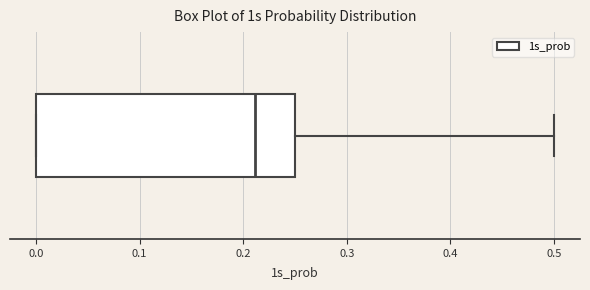

Read this box plot against the x-axis: the position of the median line, the range covered by the box, and the ends of both whiskers. The values are not printed on the chart, so give them approximately, as read against the axis.

median 0.21, box 0.00 to 0.25, whiskers 0.00 to 0.50